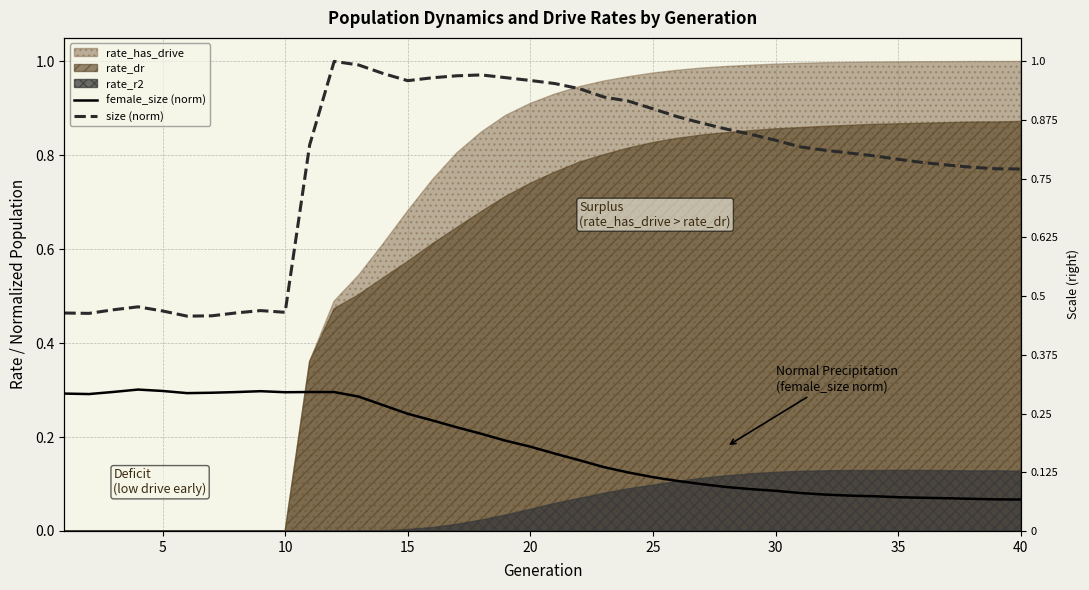

The female_size (norm) series shows 0.1 at 30. True or false?

True